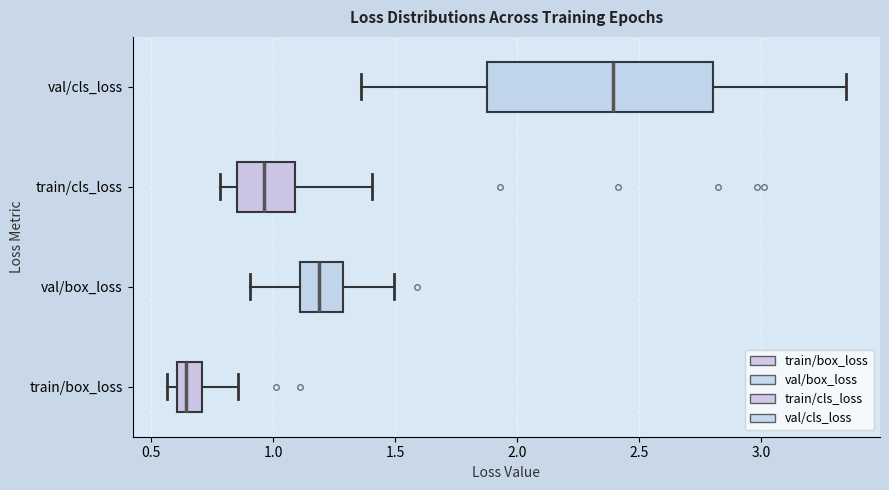

Reading bottom to top, transcribe this box plot: for each box, give where its median line is, the range the box spans, and where its two whiskers end, as read against the x-axis. The values are not printed on the chart, so give them approximately, as read against the axis.

train/box_loss: median 0.65, box 0.60 to 0.70, whiskers 0.55 to 0.85
val/box_loss: median 1.20, box 1.10 to 1.30, whiskers 0.90 to 1.50
train/cls_loss: median 0.95, box 0.85 to 1.10, whiskers 0.80 to 1.40
val/cls_loss: median 2.40, box 1.85 to 2.80, whiskers 1.35 to 3.35